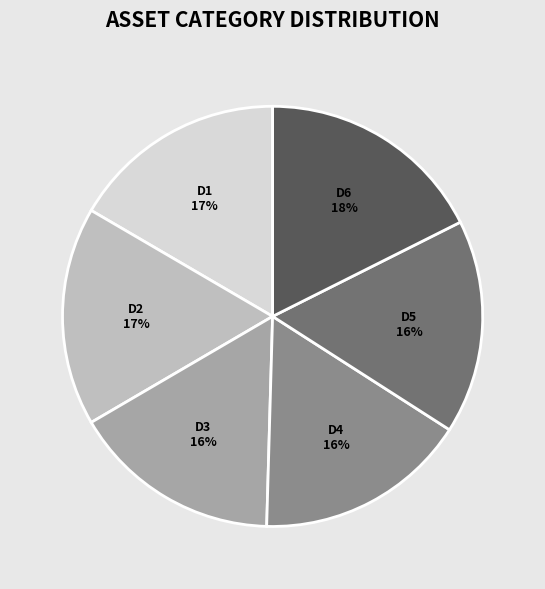

To the nearest percent, what is the average slice percentage?

17%